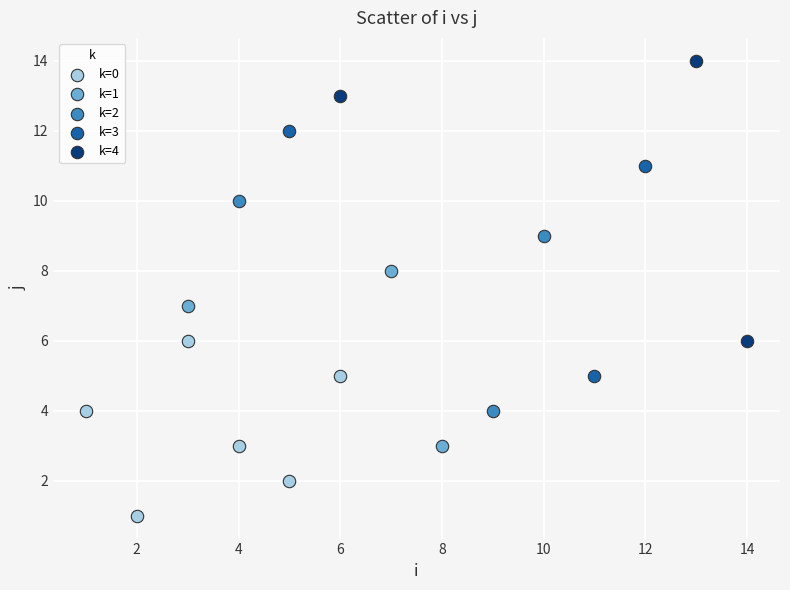

Which series has the widest spread of Y values?

k=4